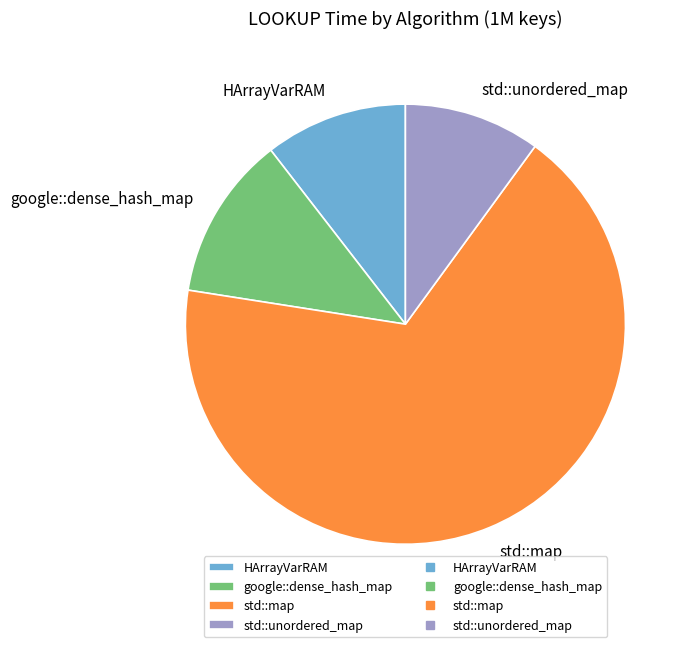

Is there a majority slice in this chart?

Yes